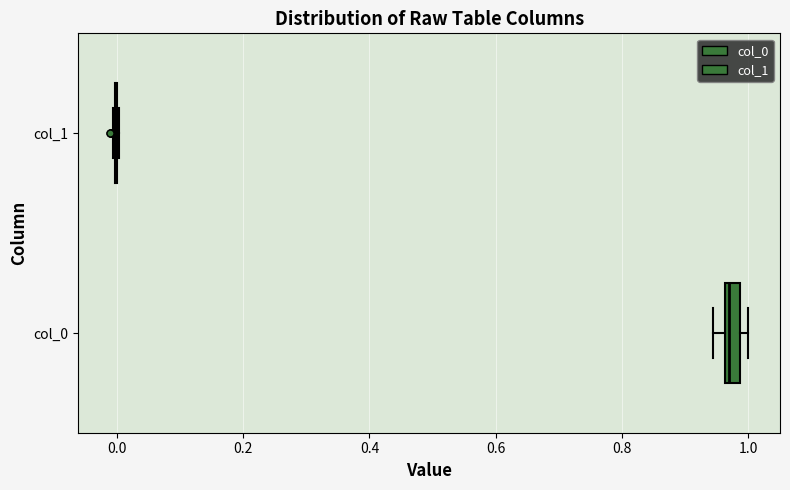

Comparing the boxes themselves (not the whiskers), which one is the widest?

col_0